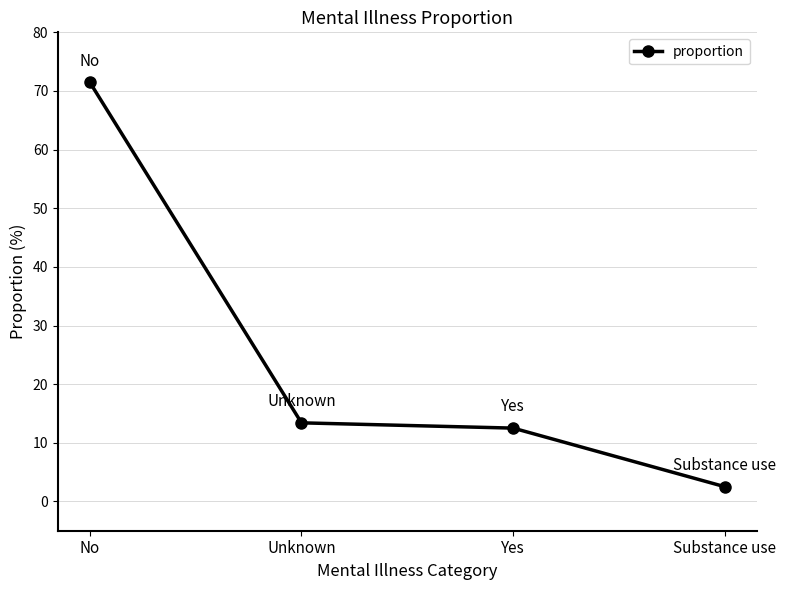

What is the minimum value shown in the chart?

2.5